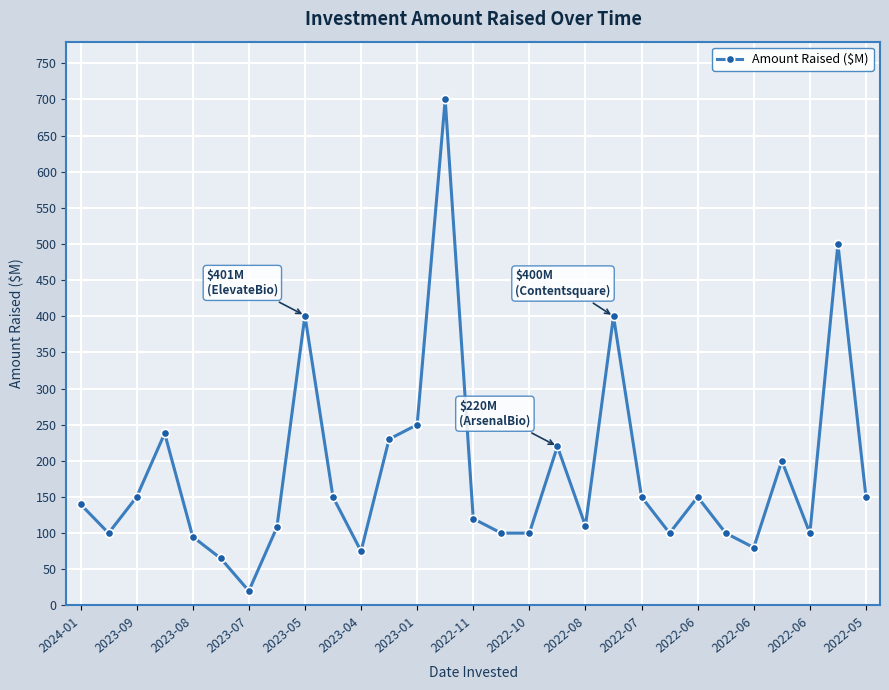

What is the difference between the second highest and minimum values?

480